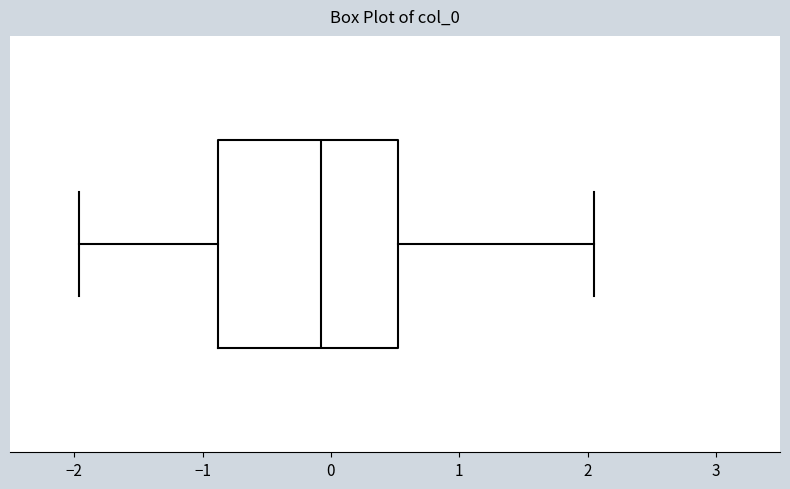

Transcribe this box plot: give where the median line is, the range the box spans, and where the two whiskers end, as read against the x-axis. The values are not printed on the chart, so give them approximately, as read against the axis.

median -0.1, box -0.9 to 0.5, whiskers -2.0 to 2.1